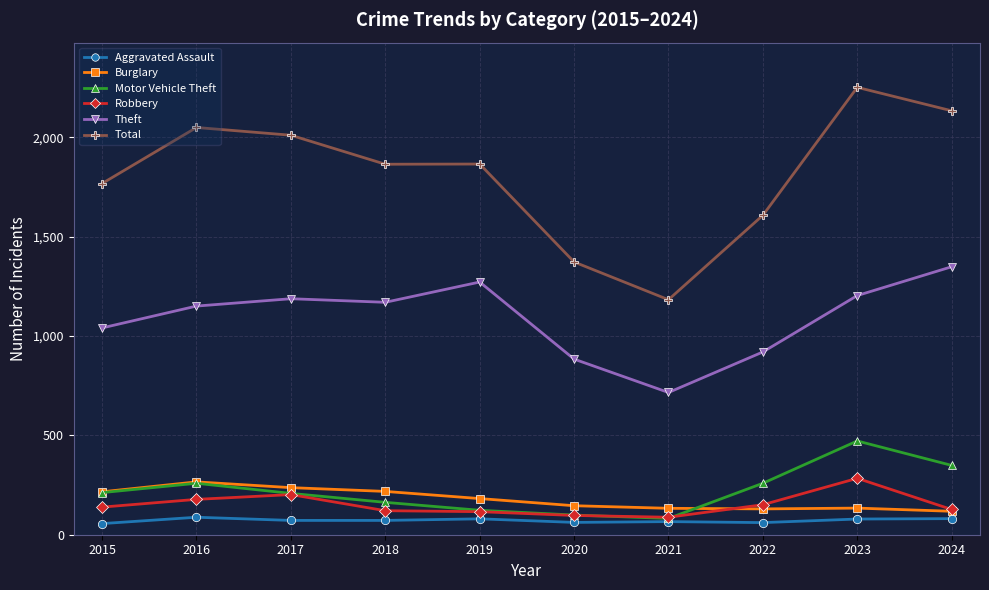

Which series has the largest total across all categories?

Total